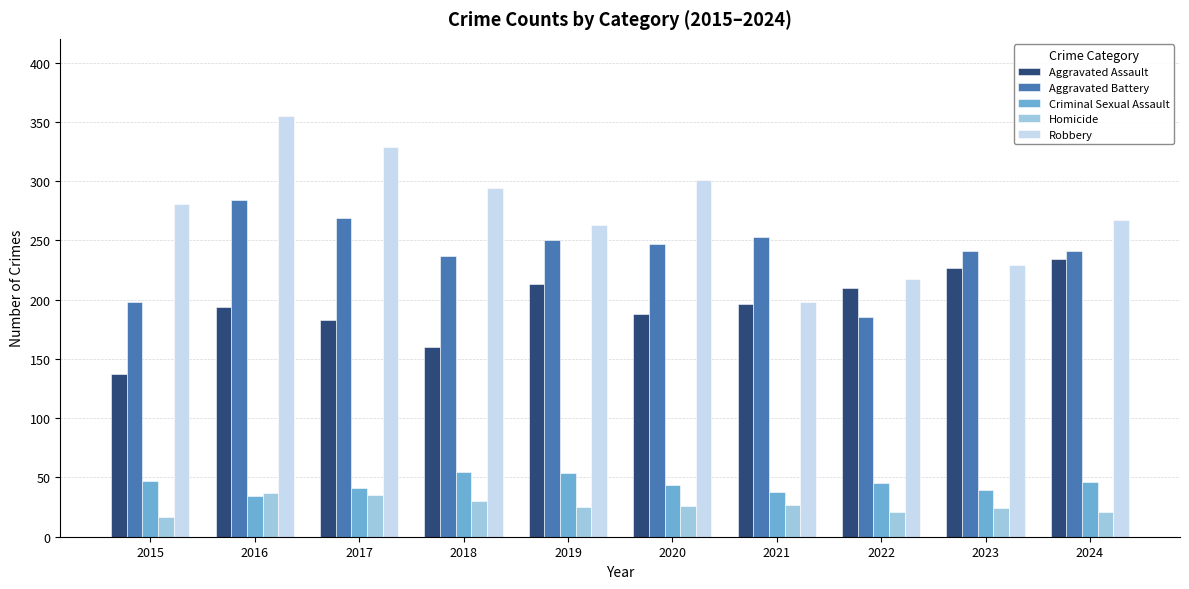

What is the difference between the Homicide values at 2019 and 2022?

4